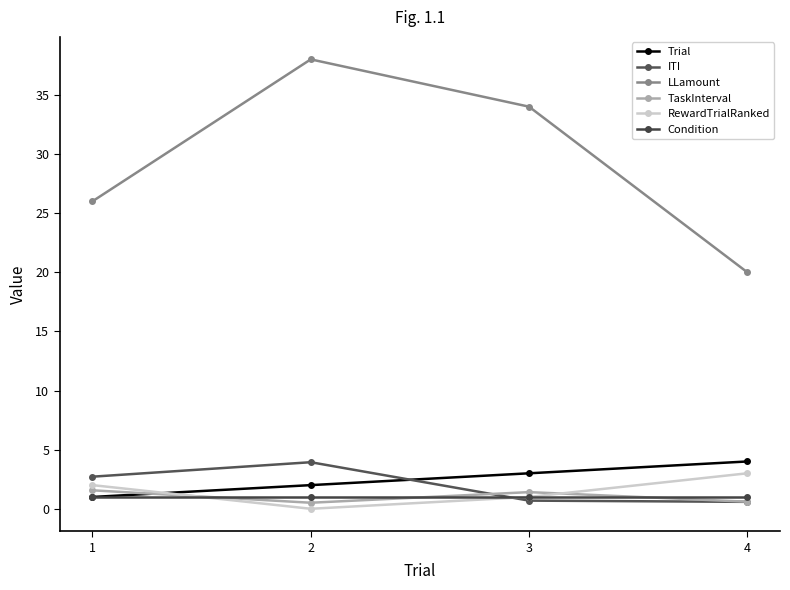

How many lines are shown in the chart?

6